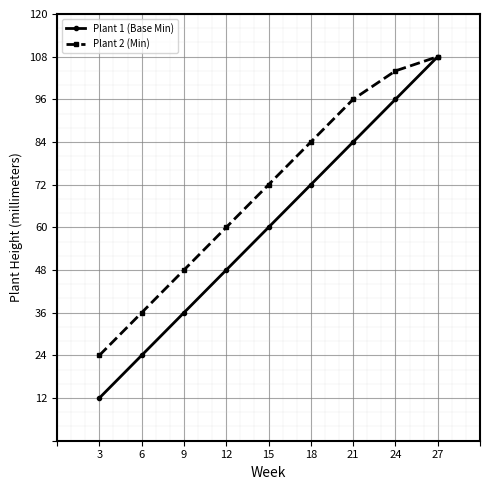

Read the Plant 1 (Base Min) value at 3, to the nearest 5.

10